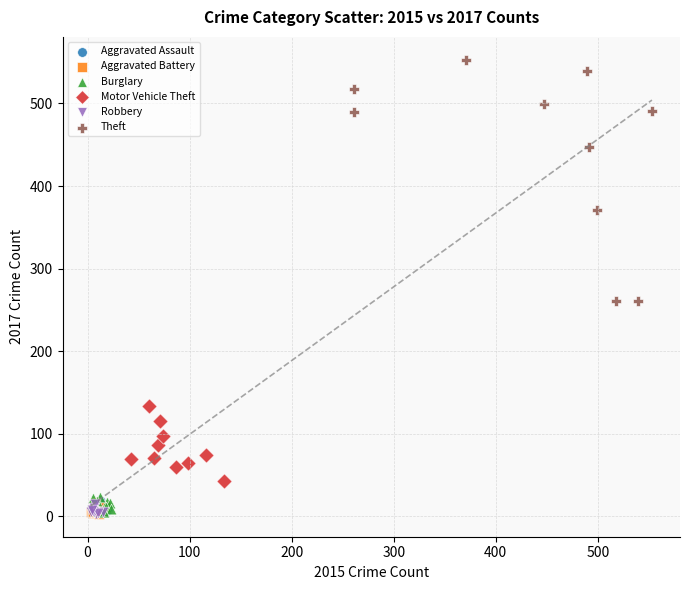

Which series has the widest spread of Y values?

Theft